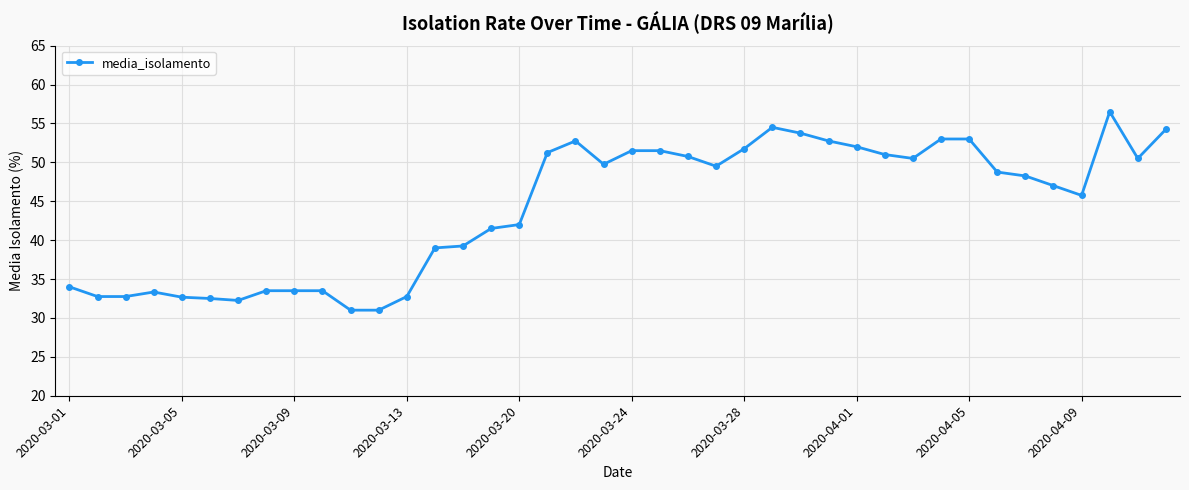

What is the greatest value displayed?

56.5